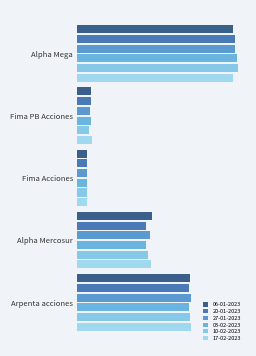

Is the value of 03-02-2023 at Alpha Mercosur greater than the value of 10-02-2023 at Fima PB Acciones?

Yes